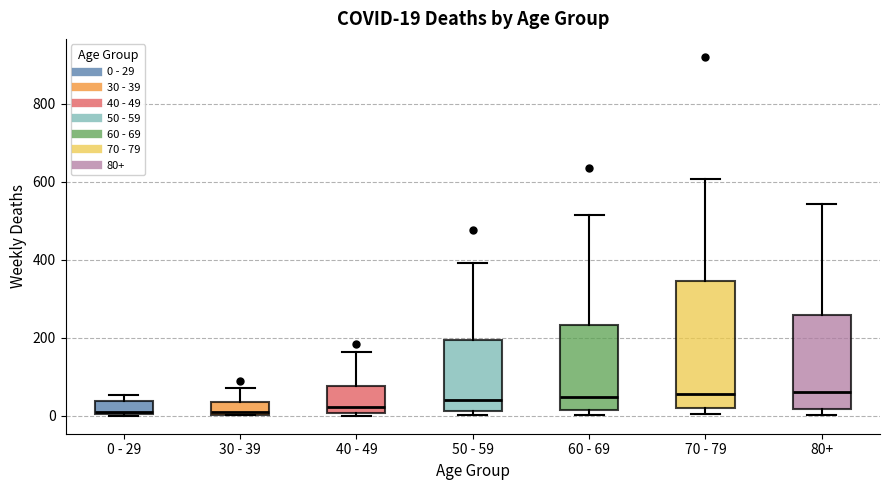

Comparing the boxes themselves (not the whiskers), which one is the tallest?

70 - 79